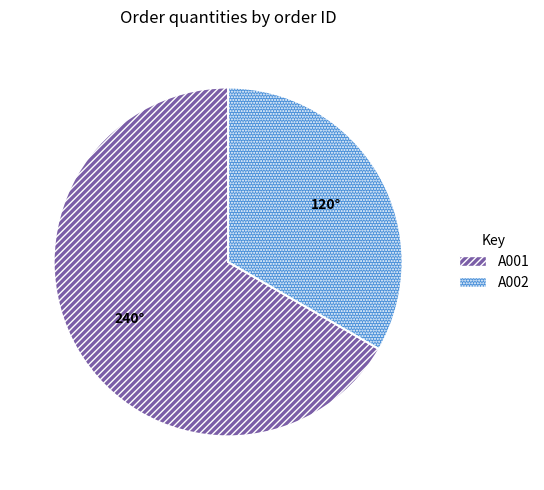

Which category has the smallest portion of the pie?

A002